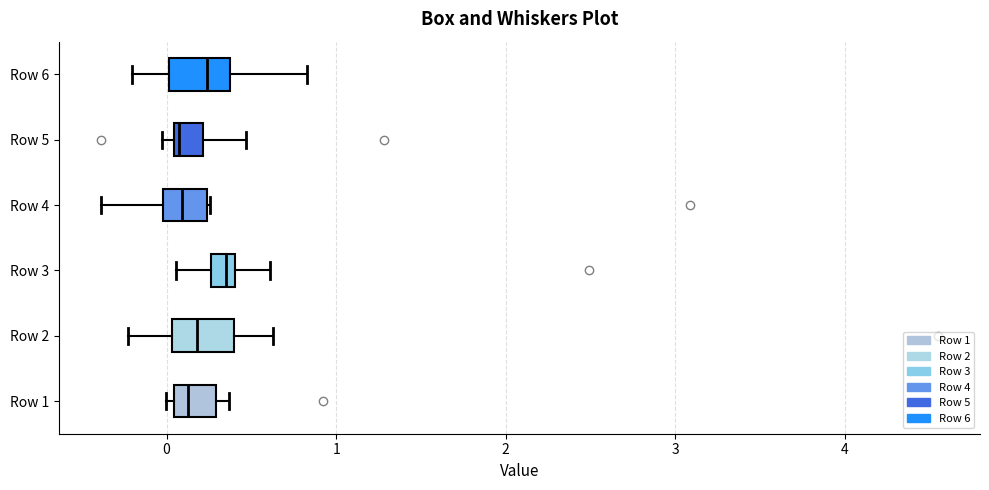

Where is the right edge of the box for Row 1 on the x-axis? The values are not printed on the chart, so give them approximately, as read against the axis.

0.3